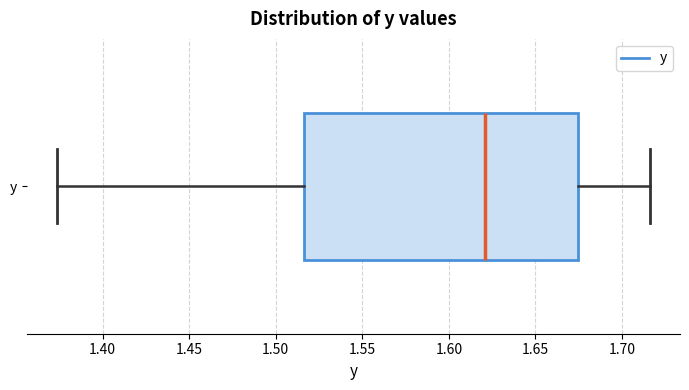

Transcribe this box plot: give where the median line is, the range the box spans, and where the two whiskers end, as read against the x-axis. The values are not printed on the chart, so give them approximately, as read against the axis.

median 1.620, box 1.515 to 1.675, whiskers 1.375 to 1.715